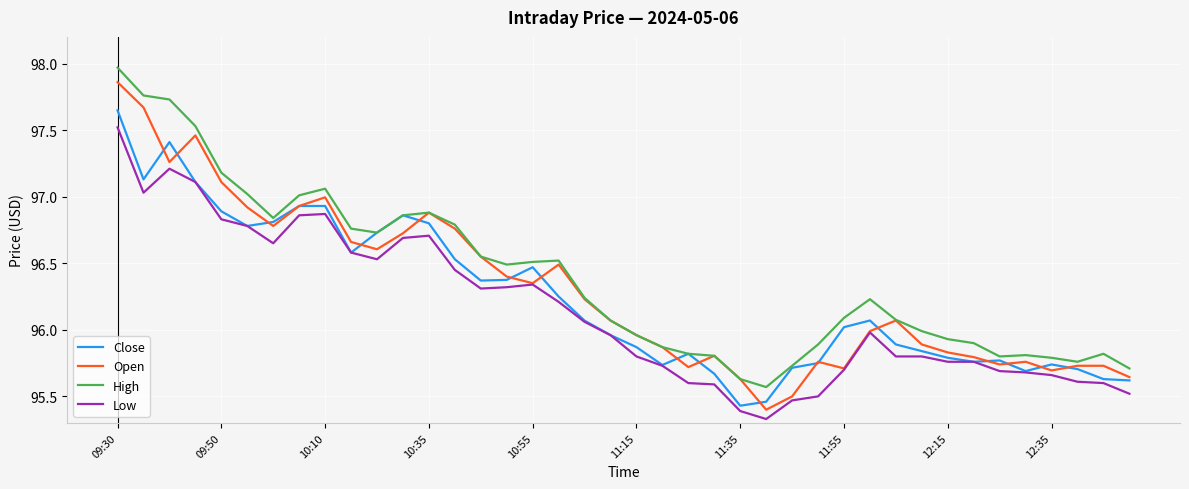

True or false: Close has more than 2 points higher than both neighbors.

True